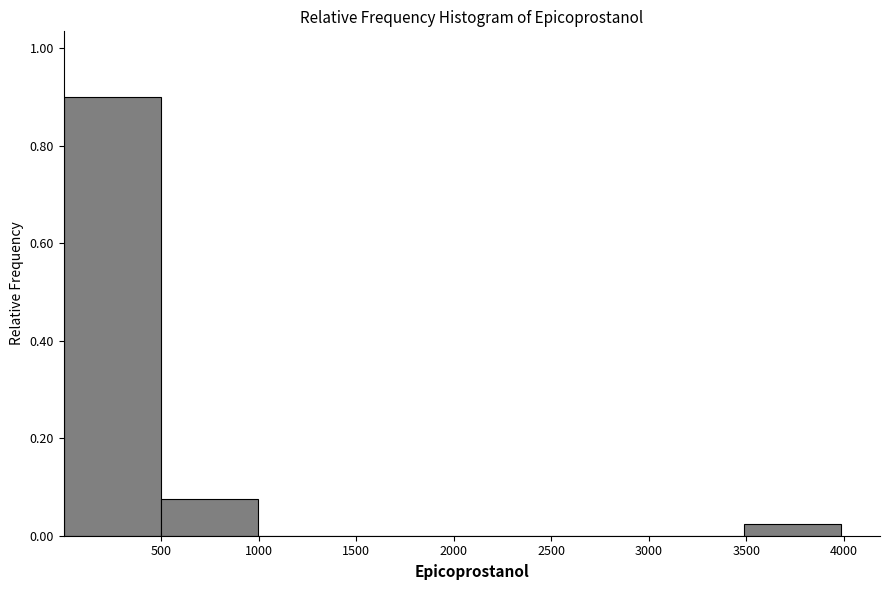

Reading left to right, list every bar in this chart as the range it spans on the x-axis followed by its height. Neither the bar edges nor the heights are printed on the chart, so give them approximately, as read against the axes.

0 to 500: 0.90
500 to 1000: 0.08
1000 to 1500: 0
1500 to 2000: 0
2000 to 2500: 0
2500 to 3000: 0
3000 to 3500: 0
3500 to 4000: 0.02